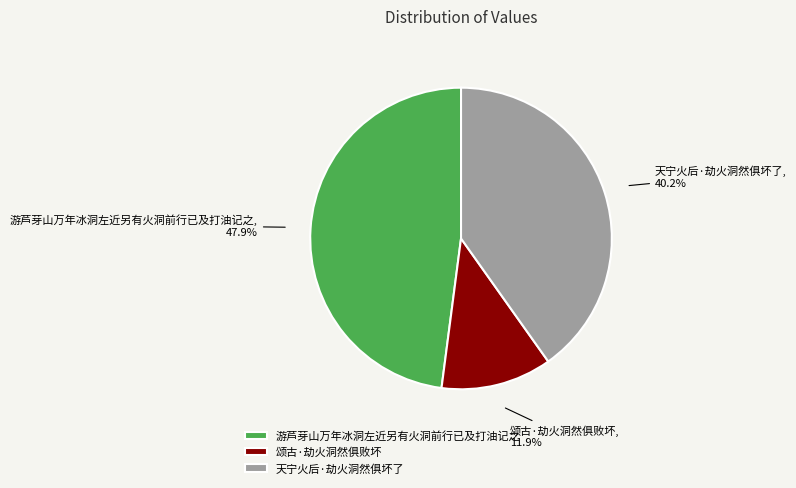

What is the total percentage of 游芦芽山万年冰洞左近另有火洞前行已及打油记之 and 颂古·劫火洞然俱败坏?

59.8%